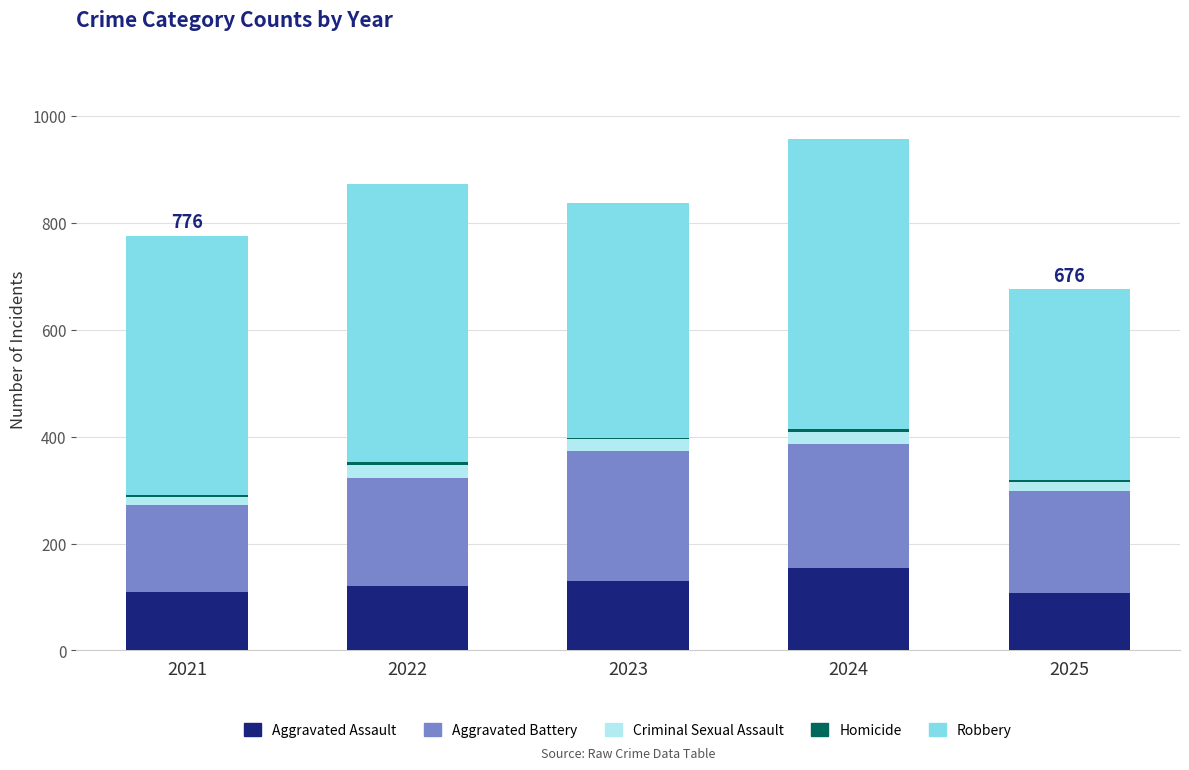

The value of Aggravated Assault at 2021 is 110. True or false?

True